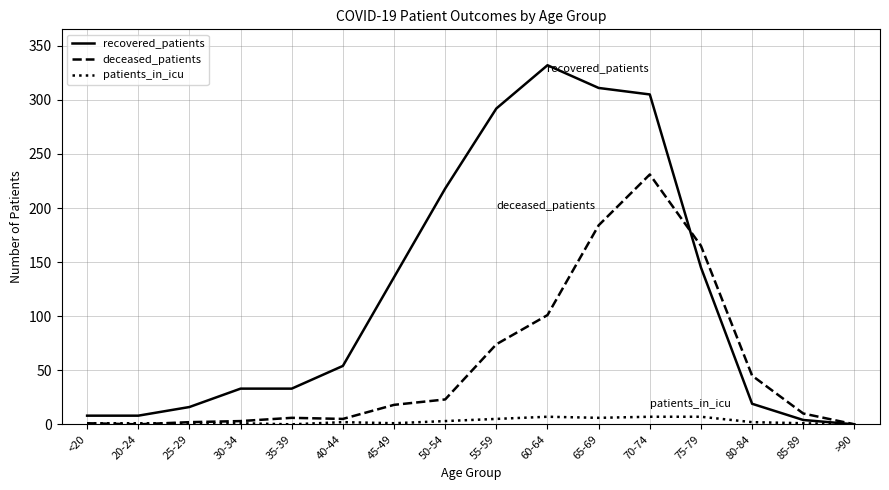

Rank the series by their maximum value, from lowest to highest.

patients_in_icu, deceased_patients, recovered_patients